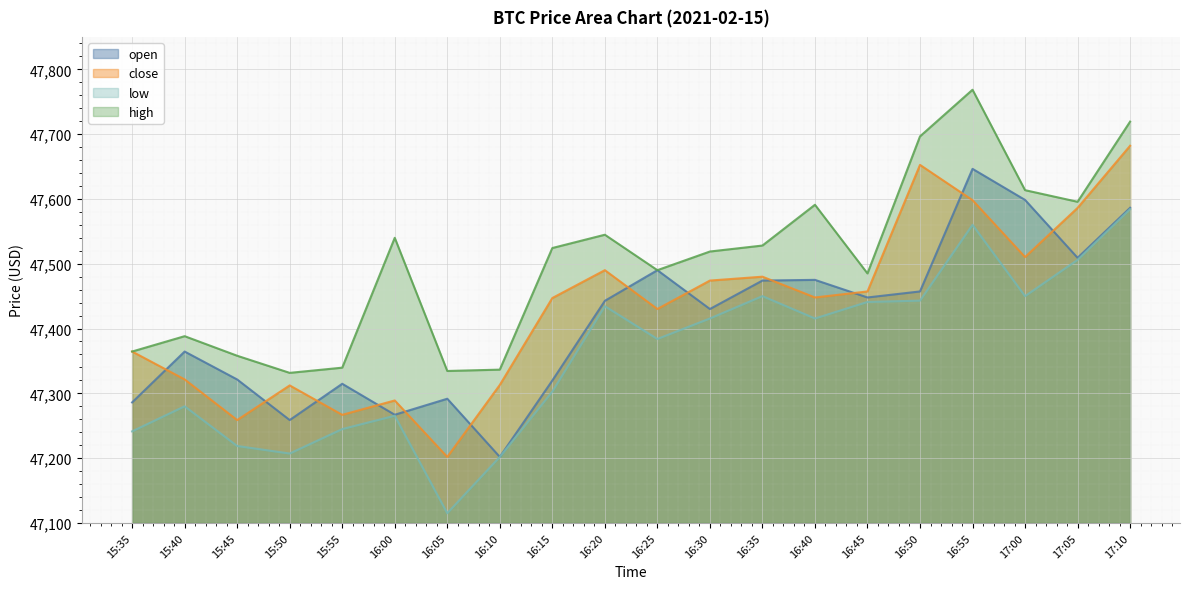

What is the spread (max minus min) of values at 15:35?

123.2